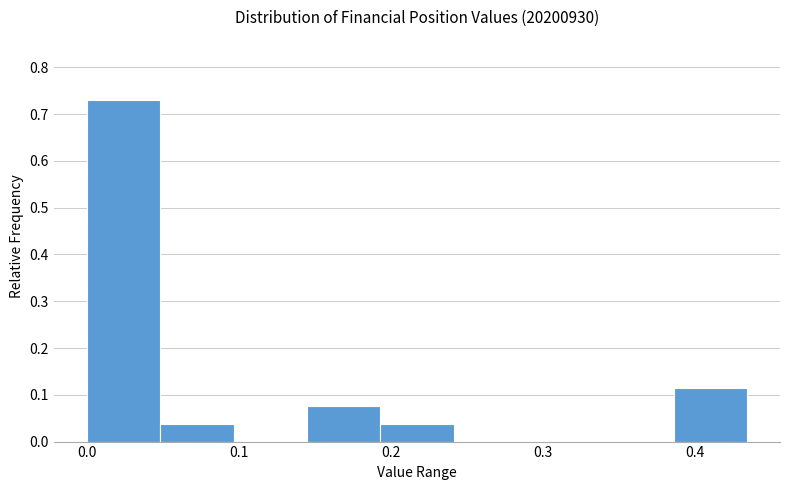

Reading left to right, list every bar in this chart as the range it spans on the x-axis followed by its height. Neither the bar edges nor the heights are printed on the chart, so give them approximately, as read against the axes.

0.00 to 0.05: 0.73
0.05 to 0.10: 0.04
0.10 to 0.14: 0
0.14 to 0.19: 0.08
0.19 to 0.24: 0.04
0.24 to 0.29: 0
0.29 to 0.34: 0
0.34 to 0.39: 0
0.39 to 0.43: 0.12